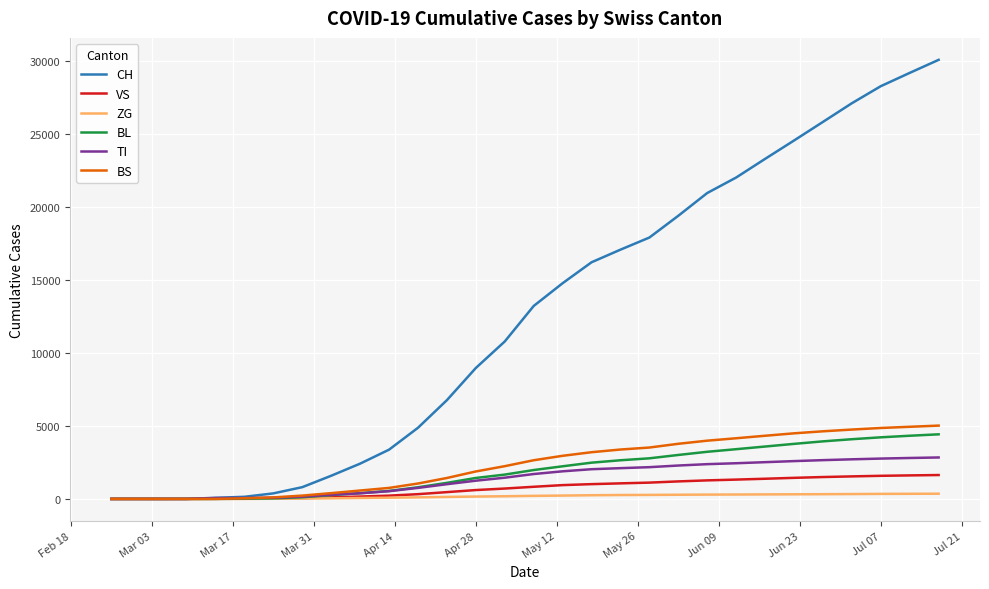

What is the maximum value for TI?

2839